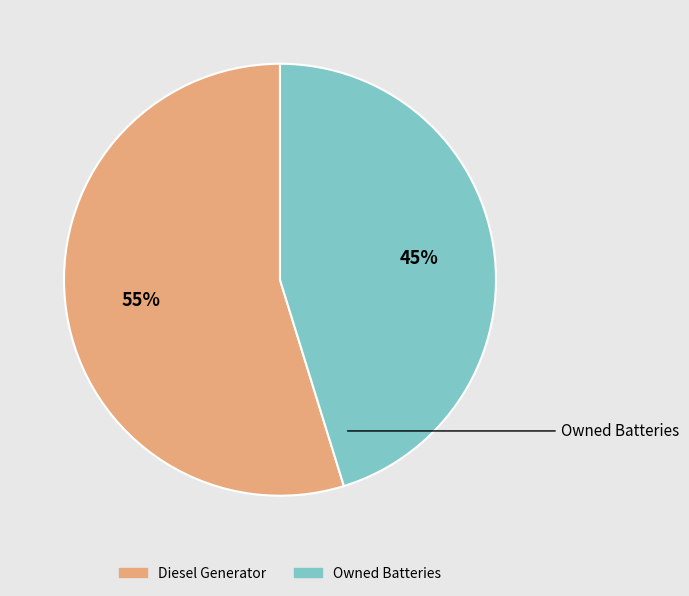

To the nearest percent, what is the average slice percentage?

50%